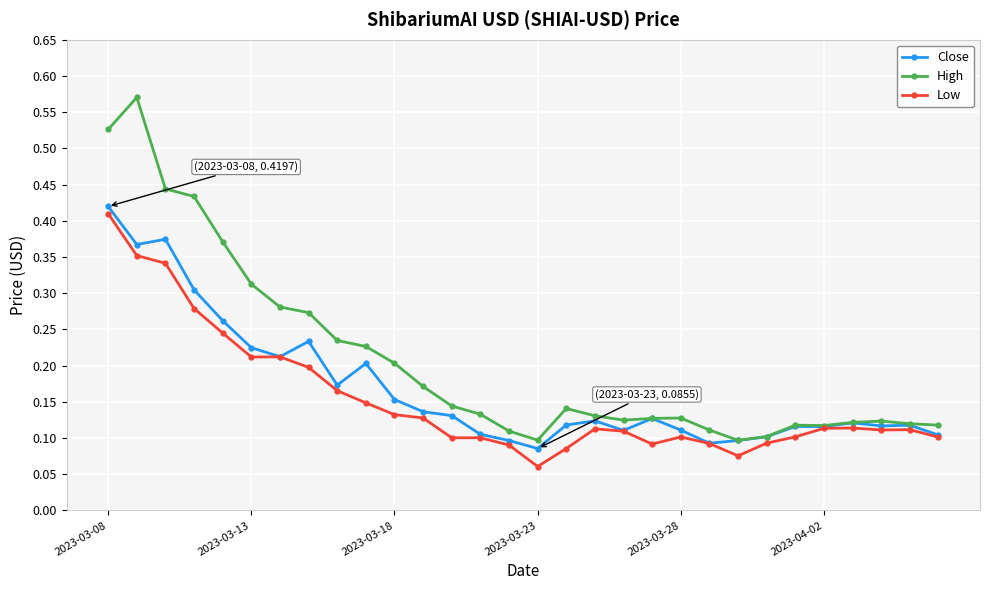

True or false: High has more than 1 interior local peaks.

True